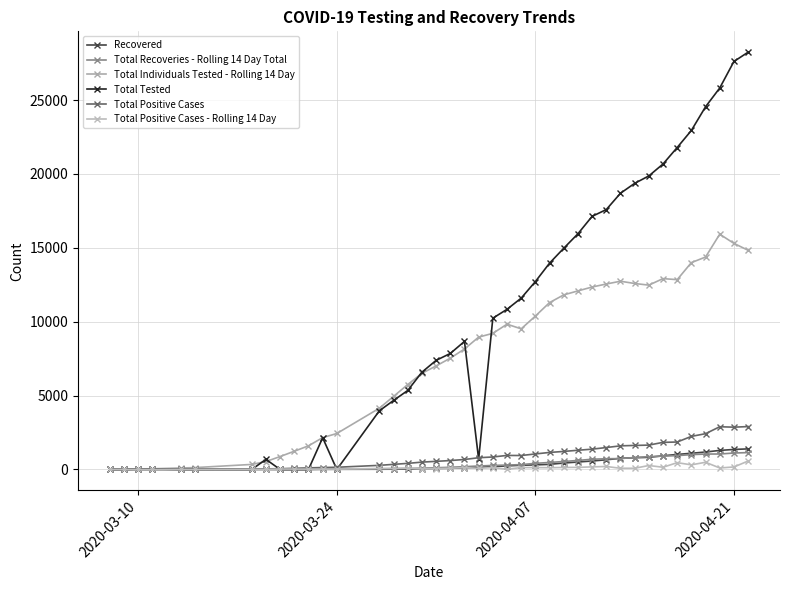

Does the chart display data point markers on the line(s)?

Yes